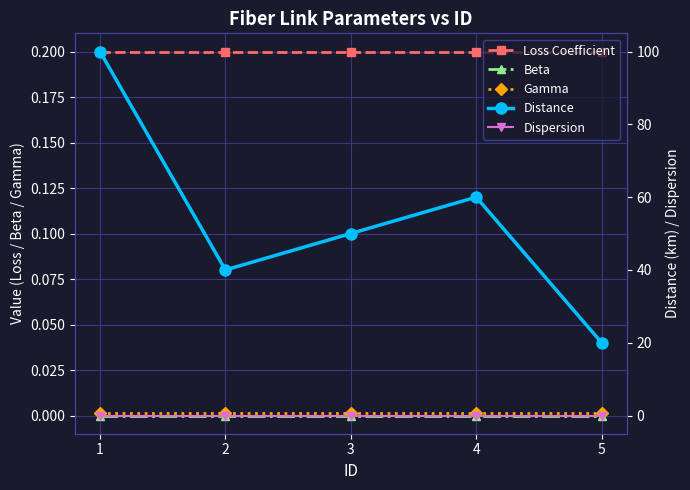

What is the average value of the Distance series?

54.0